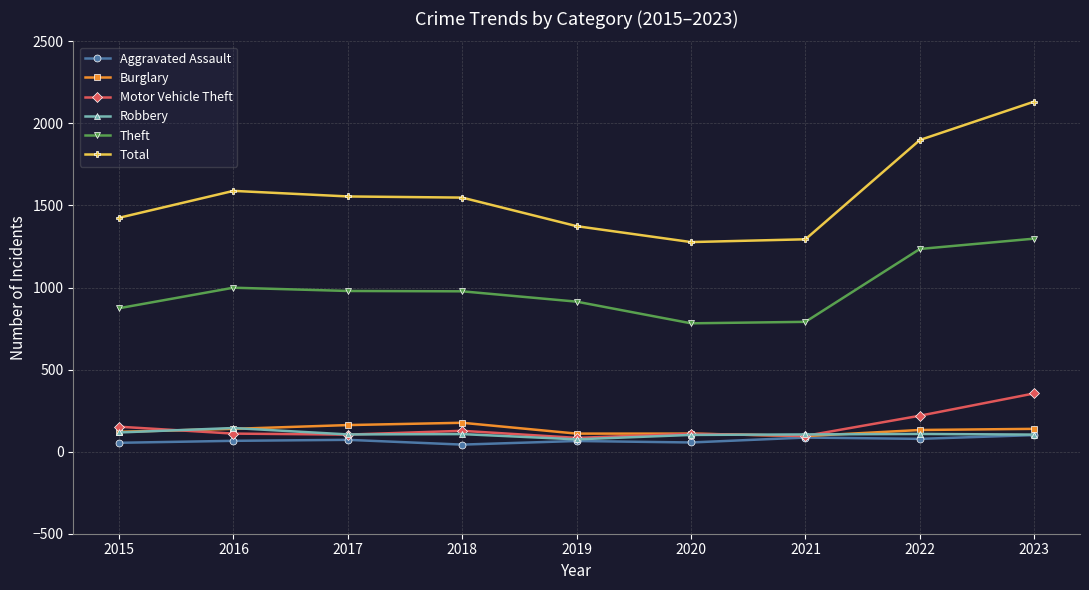

What is the average value of the Burglary series?

132